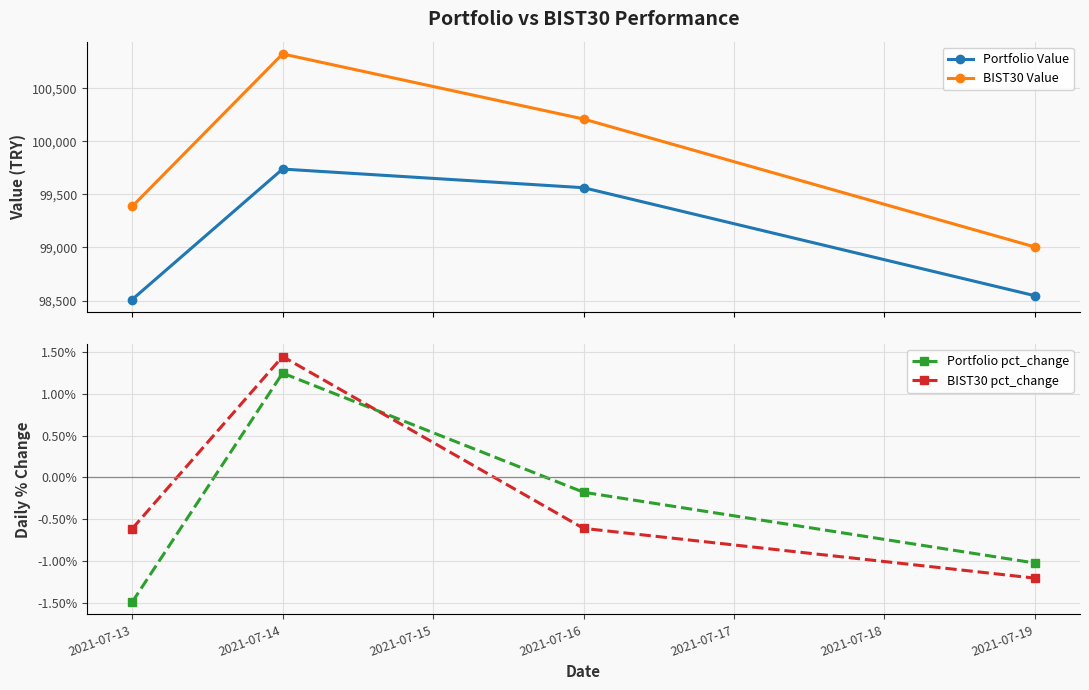

What is the minimum value for Portfolio Value?

98509.1